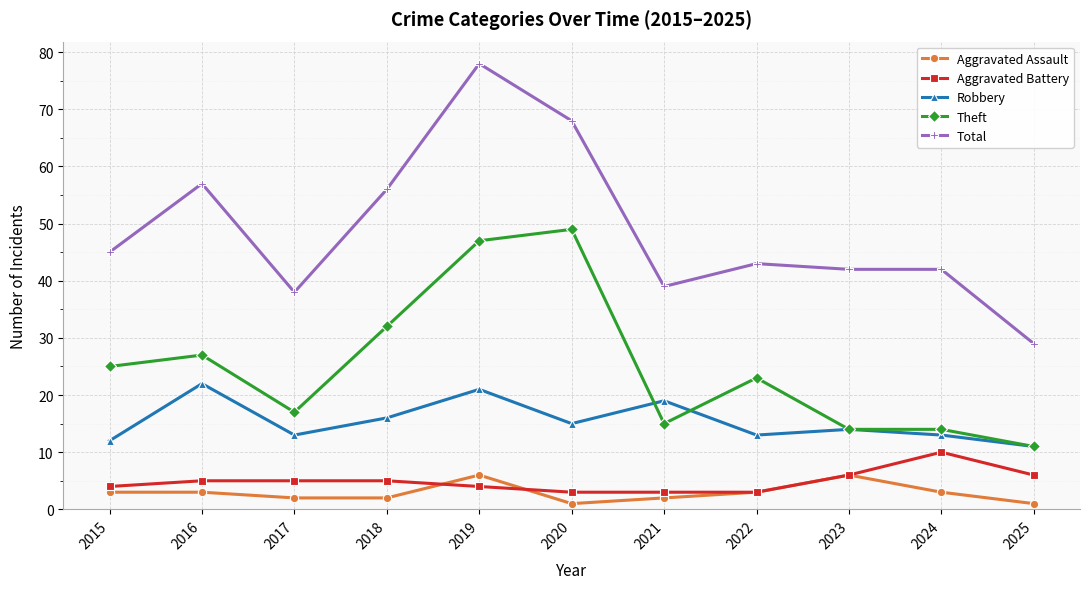

Count the Aggravated Assault values in the range 2 to 3.

7